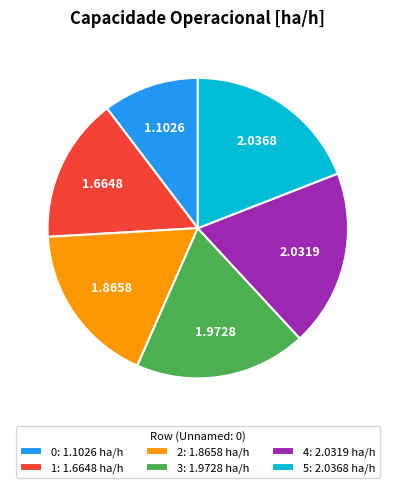

Between 1: 1.6648 ha/h and 2: 1.8658 ha/h, which is larger?

2: 1.8658 ha/h